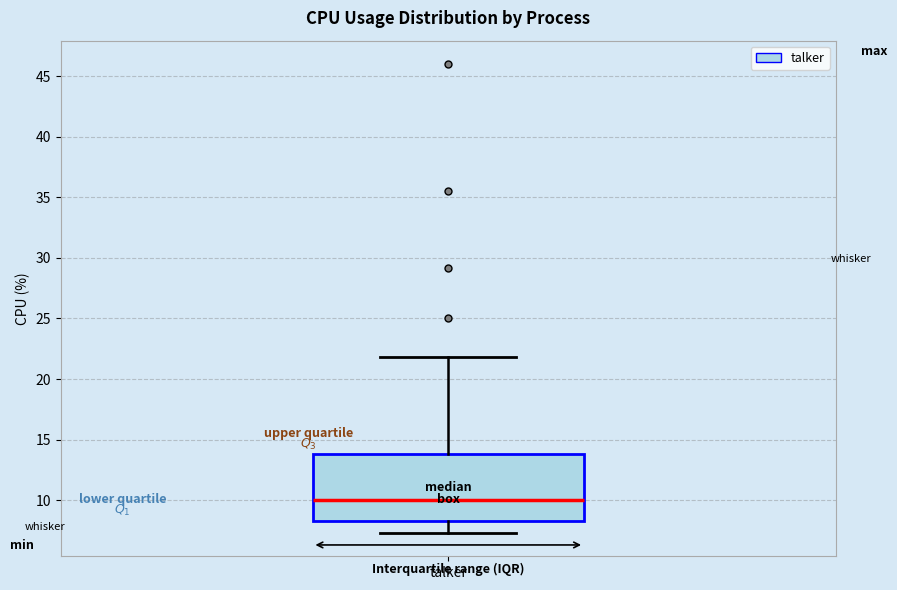

Where does the median line of the box for talker sit on the y-axis? The values are not printed on the chart, so give them approximately, as read against the axis.

10.0